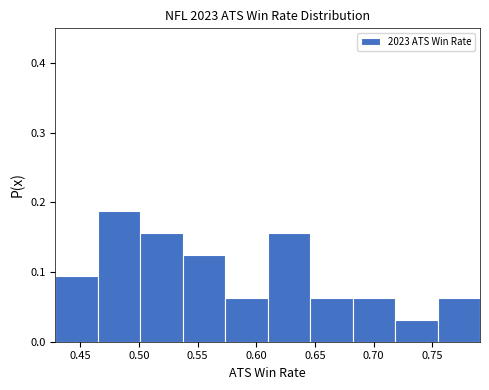

Reading left to right, list every bar in this chart as the range it spans on the x-axis followed by its height. Neither the bar edges nor the heights are printed on the chart, so give them approximately, as read against the axes.

0.430 to 0.465: 0.09
0.465 to 0.500: 0.19
0.500 to 0.535: 0.16
0.535 to 0.575: 0.13
0.575 to 0.610: 0.06
0.610 to 0.645: 0.16
0.645 to 0.680: 0.06
0.680 to 0.720: 0.06
0.720 to 0.755: 0.03
0.755 to 0.790: 0.06